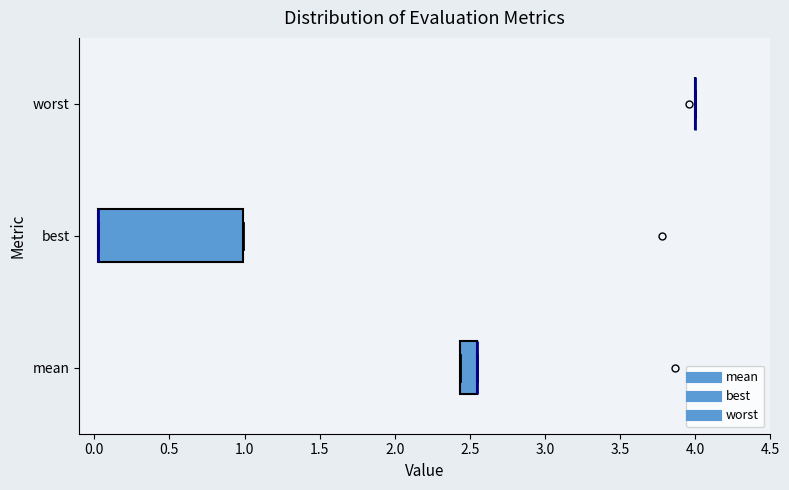

Reading bottom to top, read every box against the x-axis: the position of its median line, the range the box covers, and the ends of its whiskers. The values are not printed on the chart, so give them approximately, as read against the axis.

mean: median 2.55 (drawn on the box's right edge), box 2.45 to 2.55, whiskers 2.45 to 2.55
best: median 0.00 (drawn on the box's left edge), box 0.00 to 1.00, whiskers 0.00 to 1.00
worst: box collapsed to a line at 4.00, whiskers 4.00 to 4.00